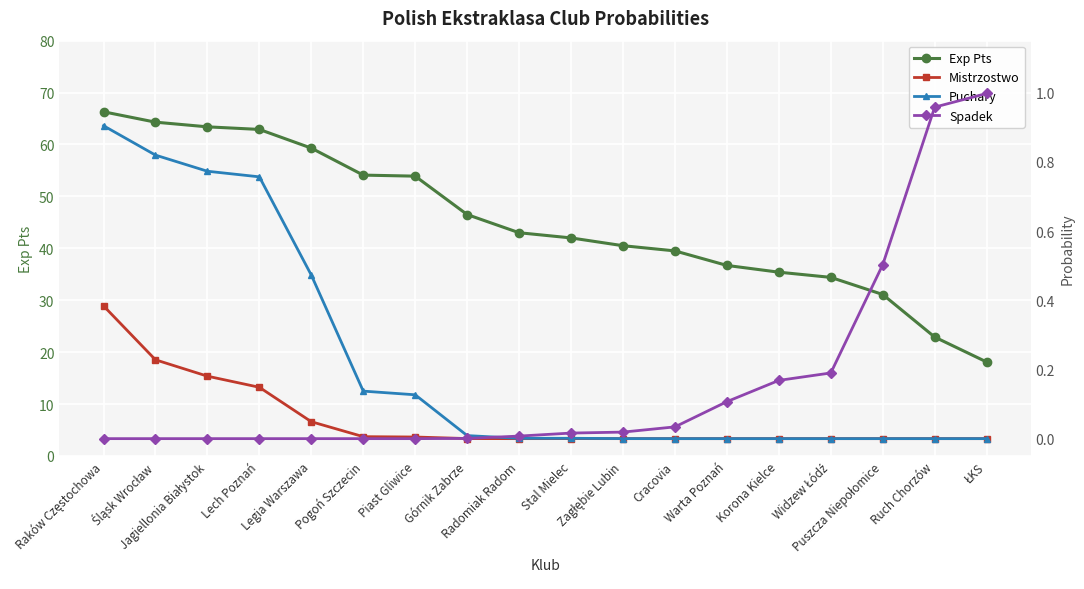

What is the approximate value of Exp Pts at Górnik Zabrze?

46.5